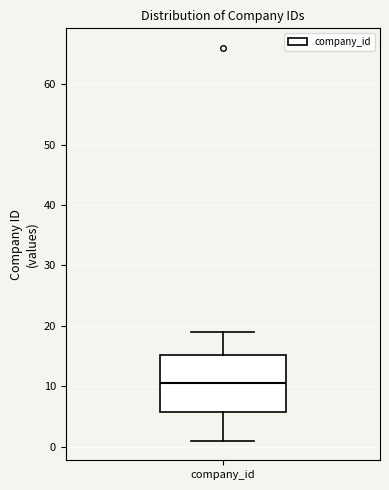

Transcribe this box plot: give where the median line is, the range the box spans, and where the two whiskers end, as read against the y-axis. The values are not printed on the chart, so give them approximately, as read against the axis.

median 11, box 6 to 15, whiskers 1 to 19